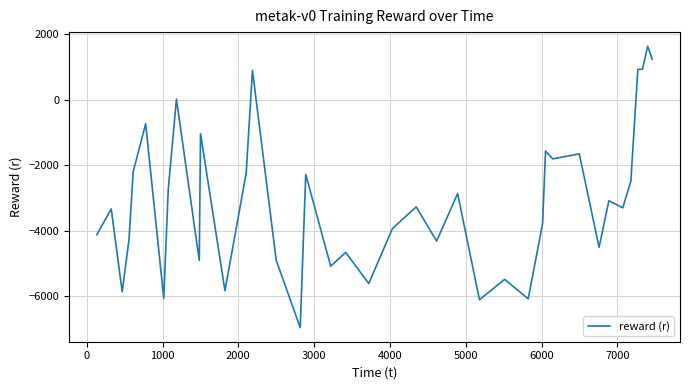

What is the difference between the maximum and minimum values?

8590.6